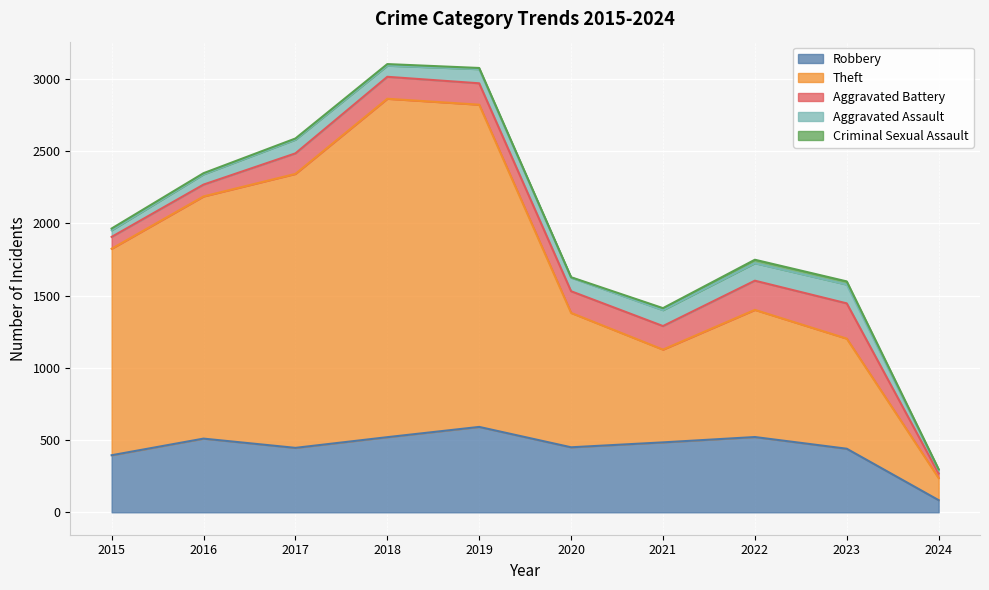

What are all the series names shown in the legend?

Robbery, Theft, Aggravated Battery, Aggravated Assault, Criminal Sexual Assault